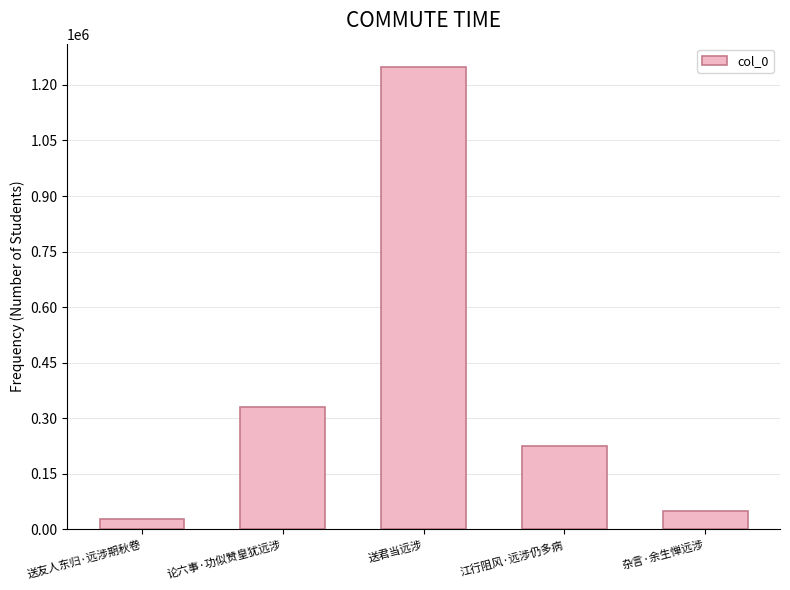

Reading left to right, extract all data points from this chart.

28892	331338	1248723	226187	49351